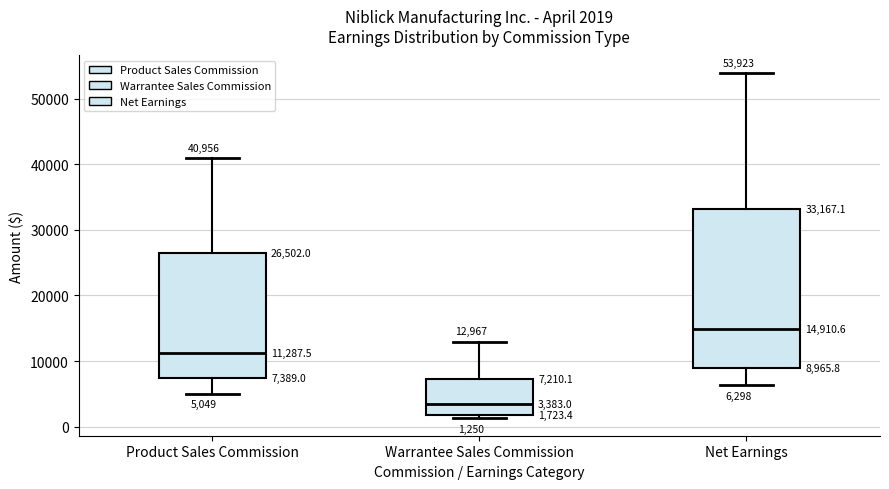

Which box's median line is the lowest?

Warrantee Sales Commission